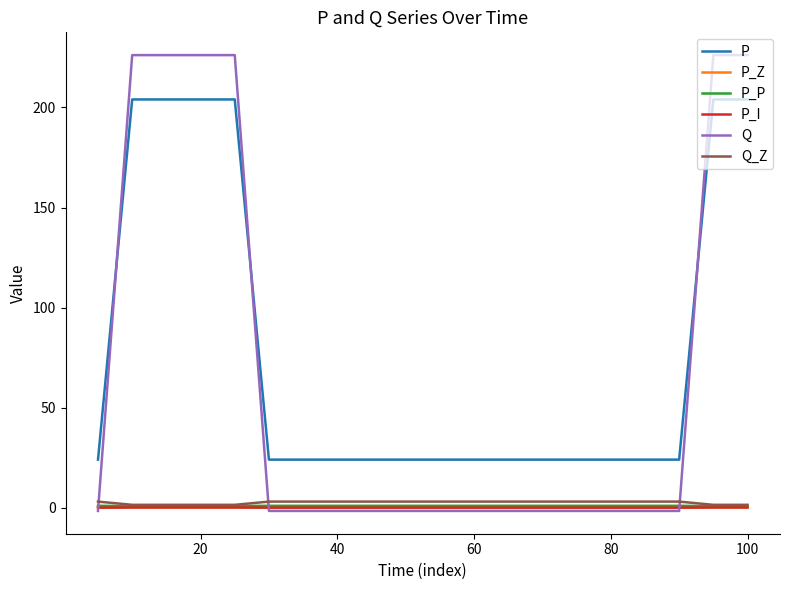

How many series are shown in this chart?

6